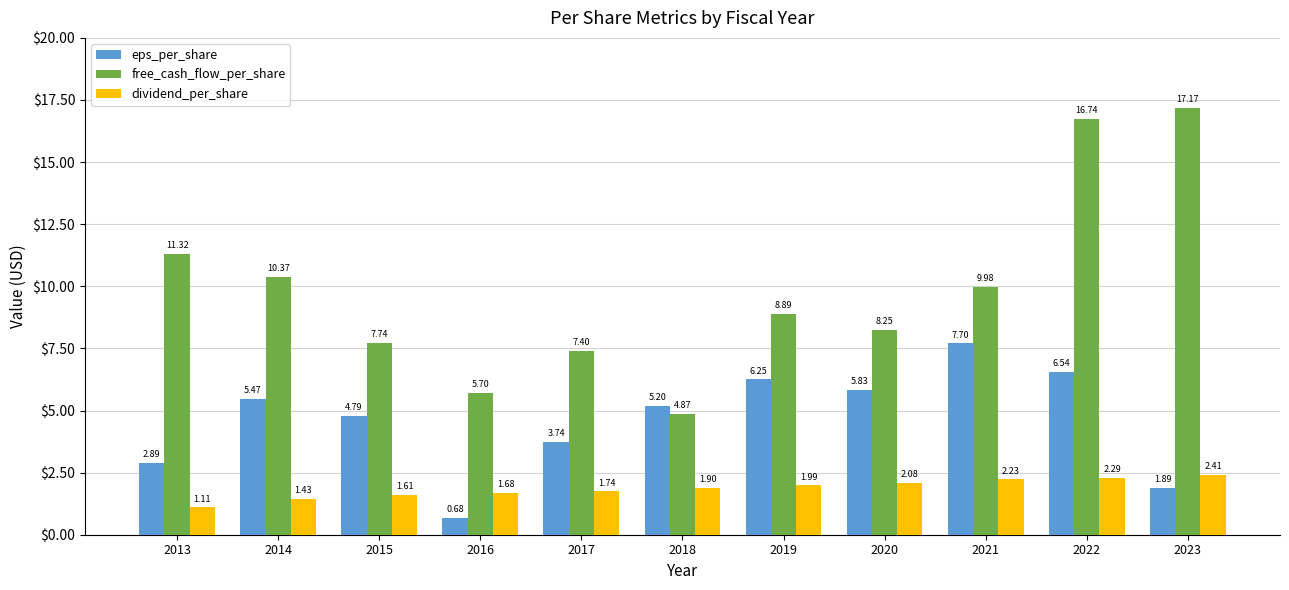

Rank the categories by free_cash_flow_per_share value from highest to lowest.

2023, 2022, 2013, 2014, 2021, 2019, 2020, 2015, 2017, 2016, 2018